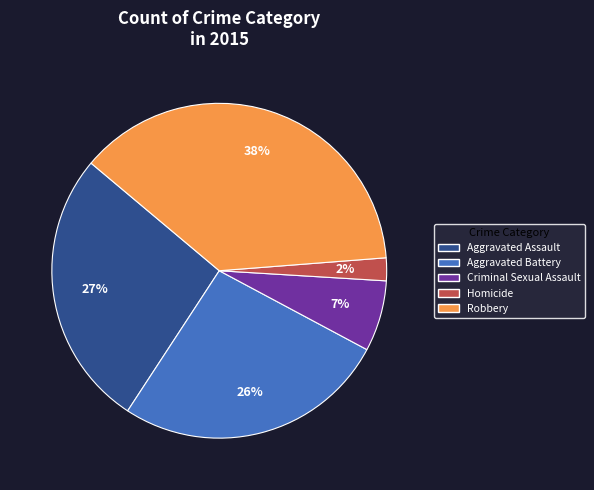

To the nearest percent, what is the difference between the Criminal Sexual Assault and Homicide slice percentages?

5%